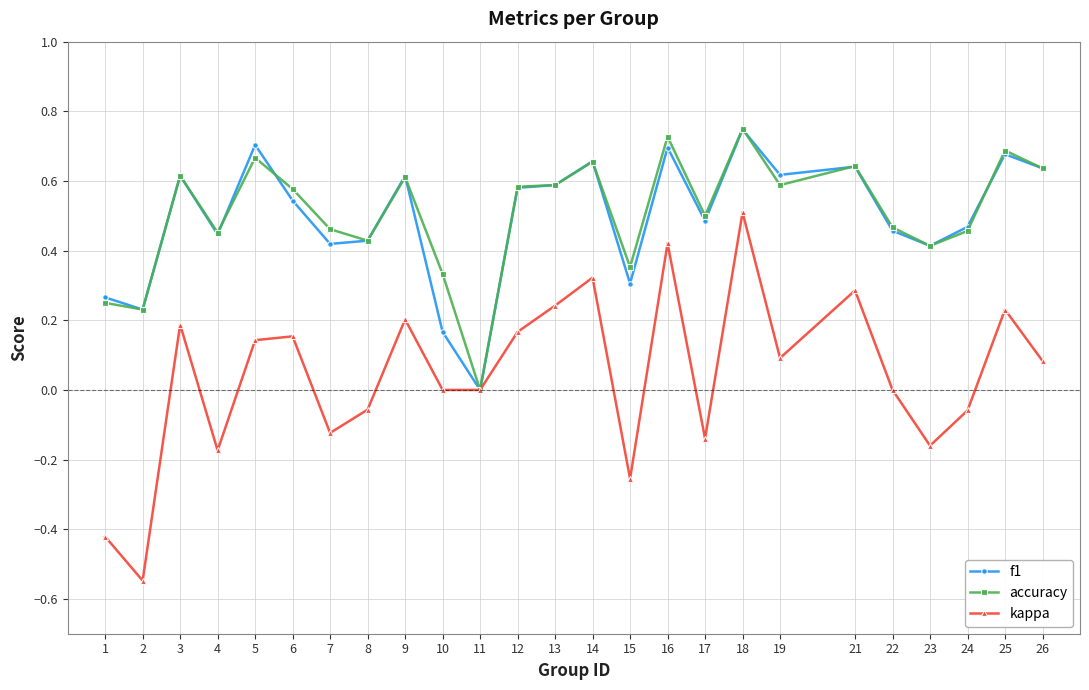

Does the chart have visible grid lines?

Yes